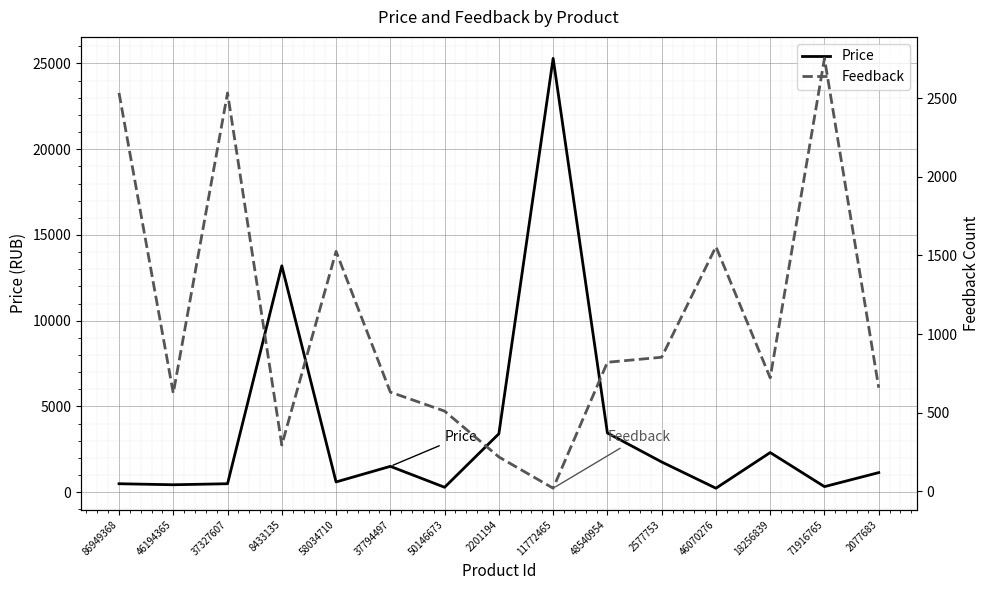

Where do Price and Feedback first cross each other?

37327607 and 8433135